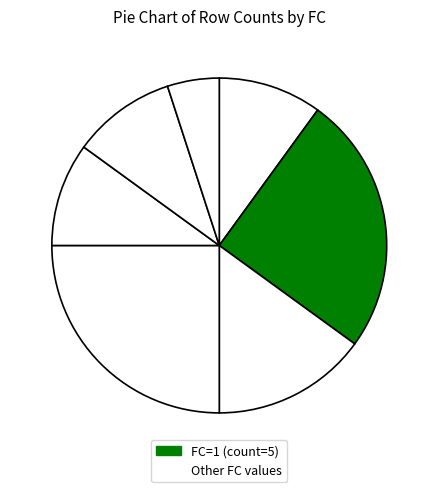

Rank the categories by value from lowest to highest.

FC=8, FC=0, FC=4, FC=5, FC=2, FC=1, FC=3